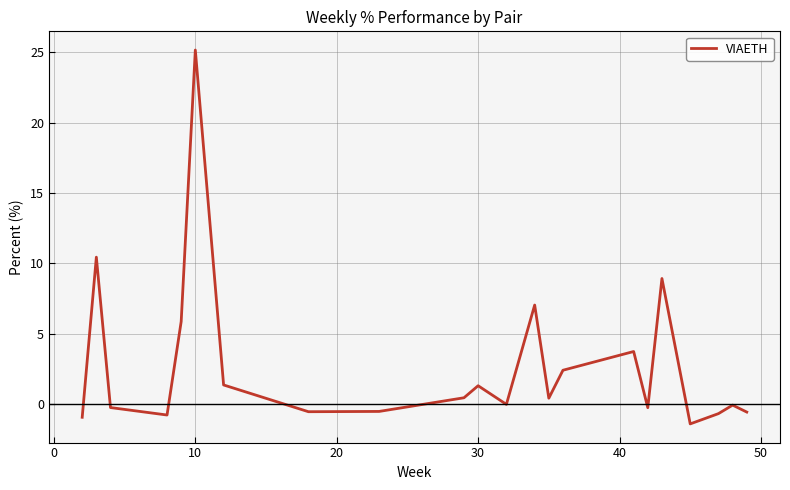

What is the minimum value shown in the chart?

-1.4